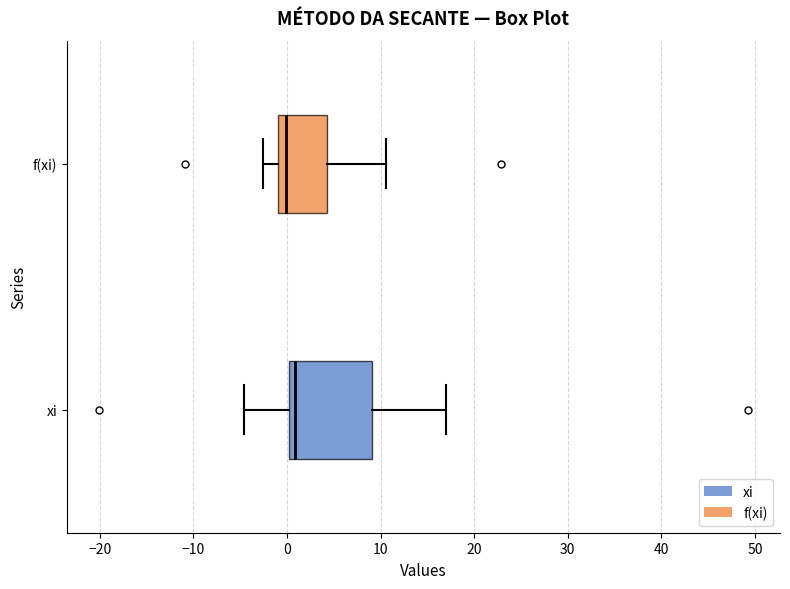

Which box is the widest, from its left edge to its right edge?

xi